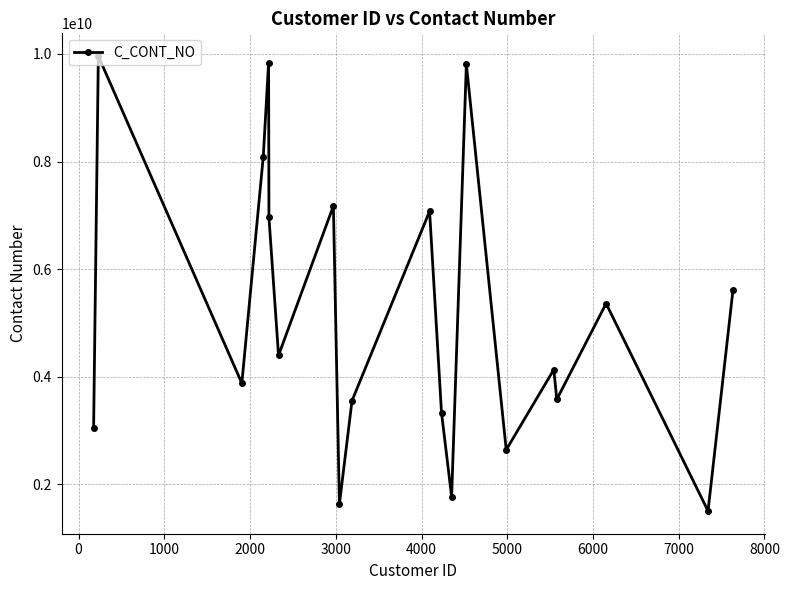

What is the value of the 15th point from the left?

2644171337